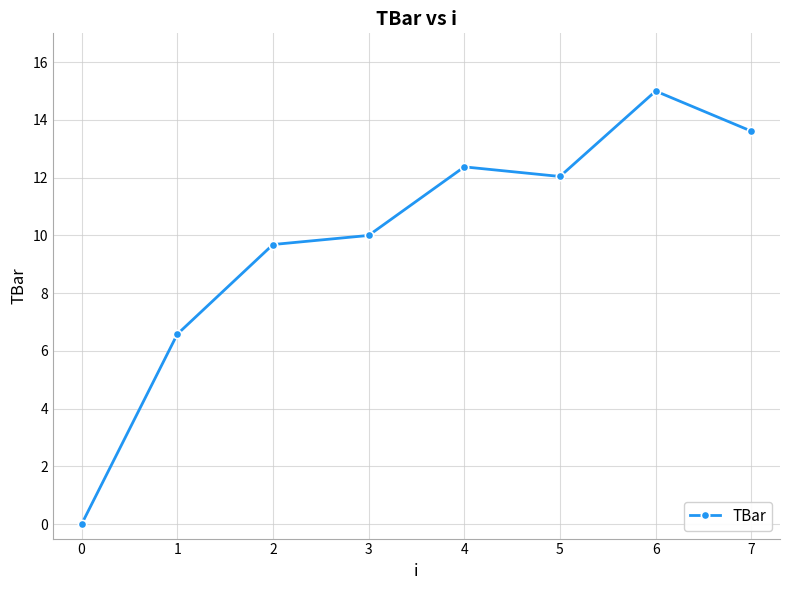

What value does the data have at 7?

13.6